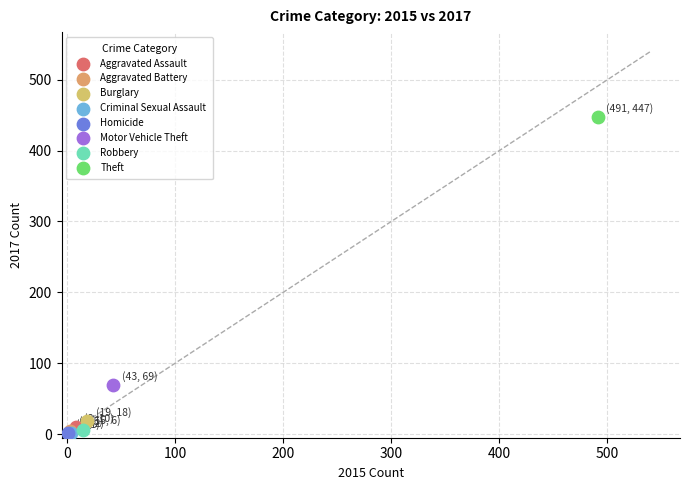

What are all the series names shown in the legend?

Aggravated Assault, Aggravated Battery, Burglary, Criminal Sexual Assault, Homicide, Motor Vehicle Theft, Robbery, Theft